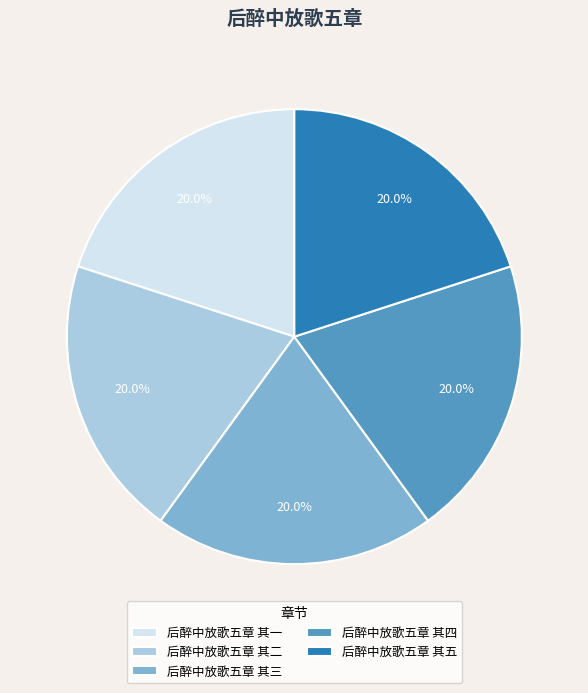

Is the sum of 后醉中放歌五章 其四 and 后醉中放歌五章 其二 greater than half?

No